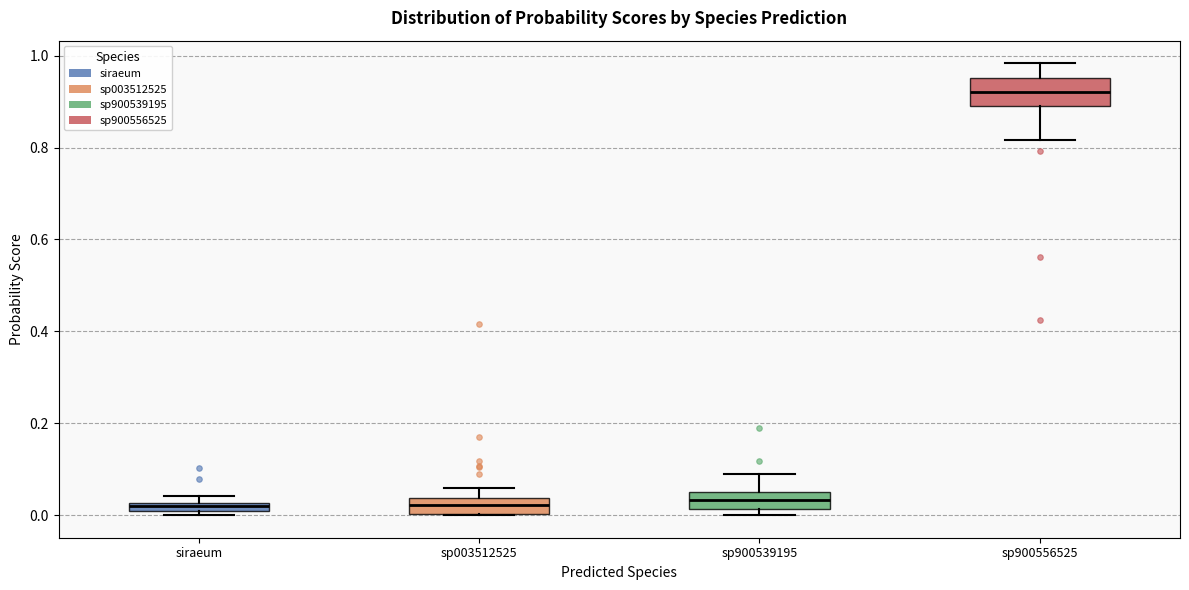

Where is the upper edge of the box for sp900539195 on the y-axis? The values are not printed on the chart, so give them approximately, as read against the axis.

0.06